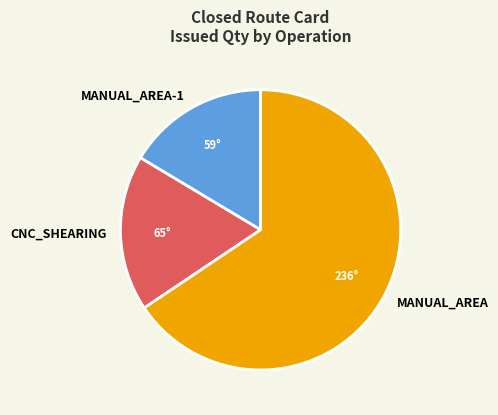

Combined, do CNC_SHEARING and MANUAL_AREA-1 account for over 50%?

No